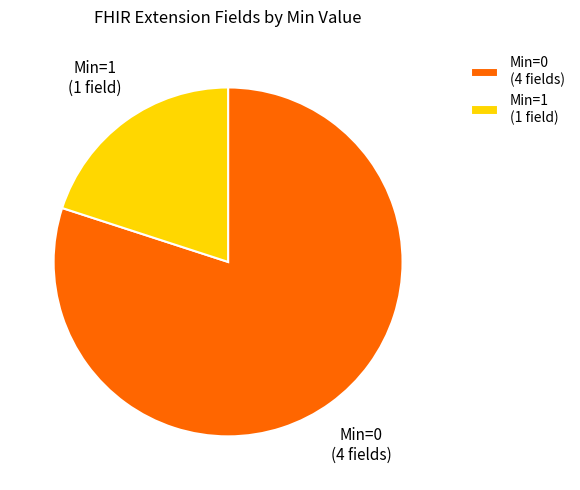

Which category has the biggest portion of the pie?

Min=0 (4 fields)